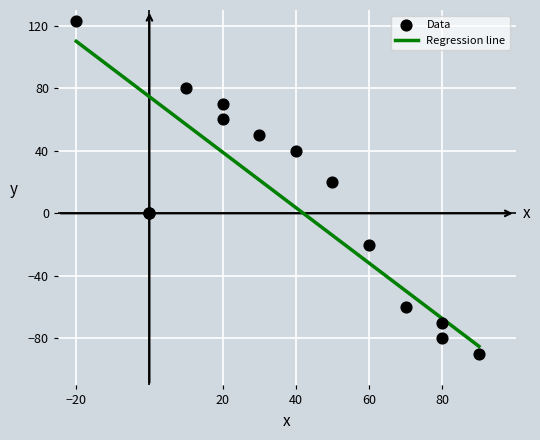

What Y value in the scatter plot is closest to 16?

20